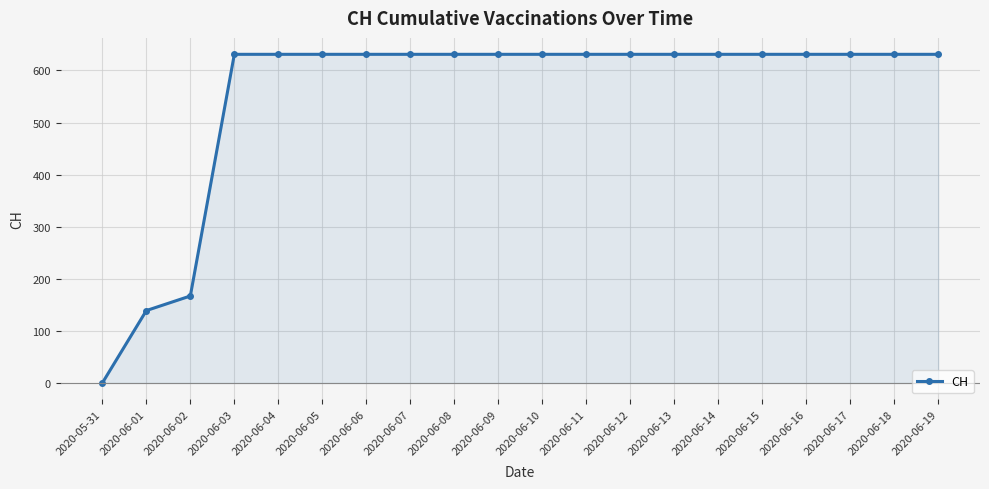

What is the difference between the maximum and minimum values?

631